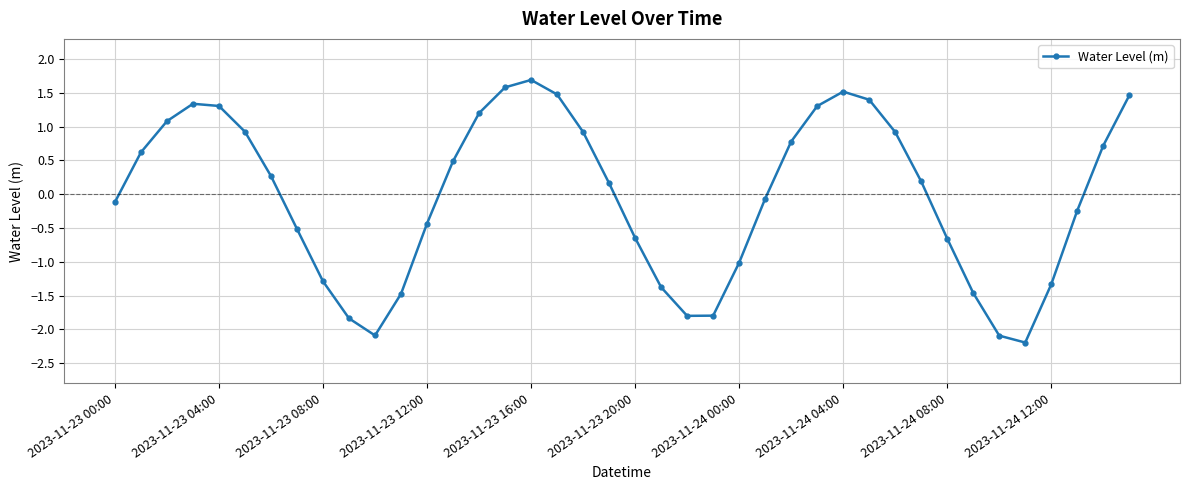

What is the greatest value displayed?

1.7